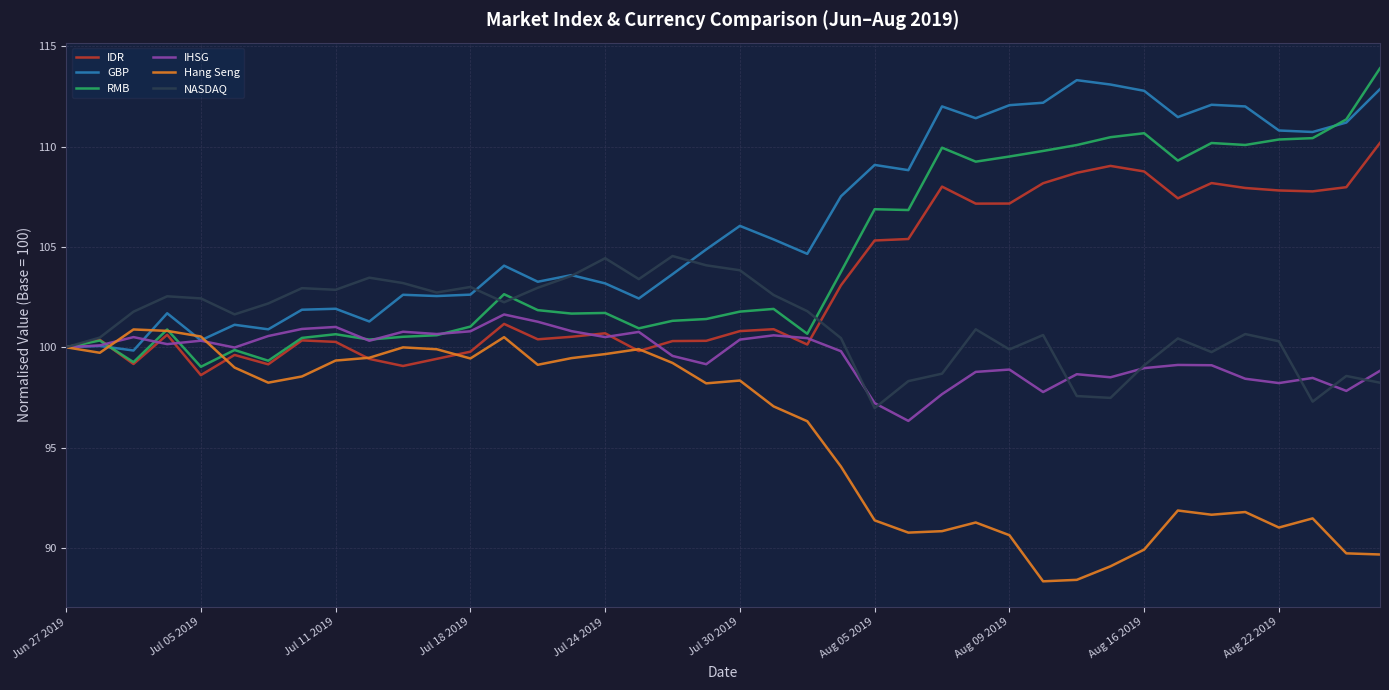

True or false: IHSG has more than 2 points higher than both neighbors.

True